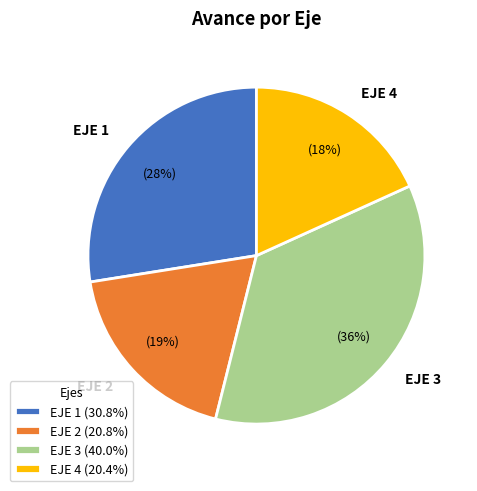

Is there any slice that represents more than half of the pie?

No